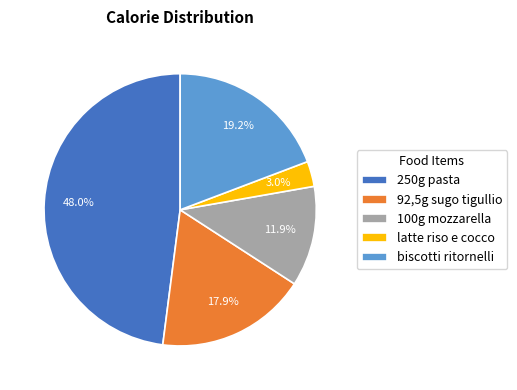

To the nearest percent, what is the average slice percentage?

20%